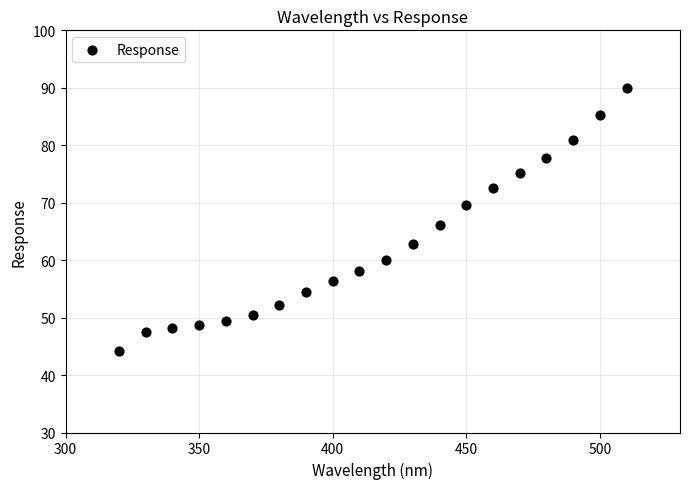

What is the range of X values (max minus min)?

190.0